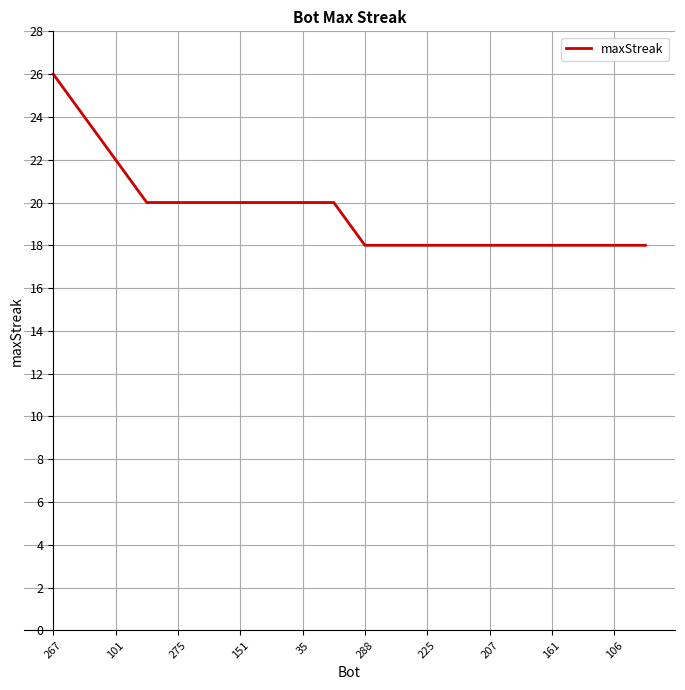

What is the minimum value shown in the chart?

18